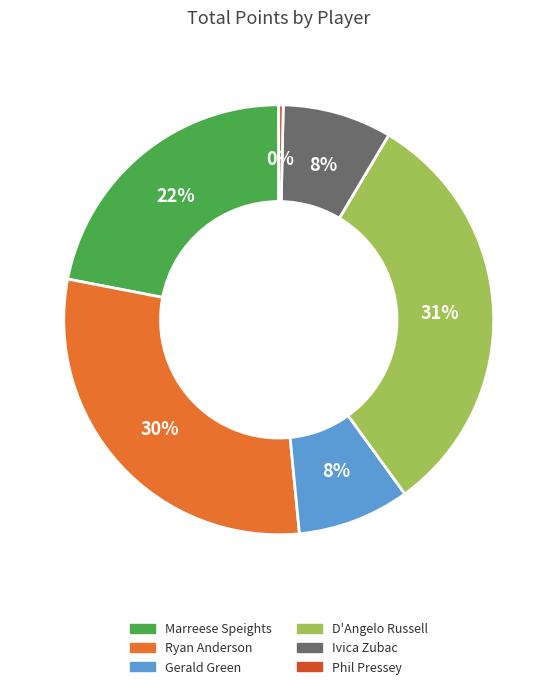

Does Marreese Speights represent more than half of the total?

No